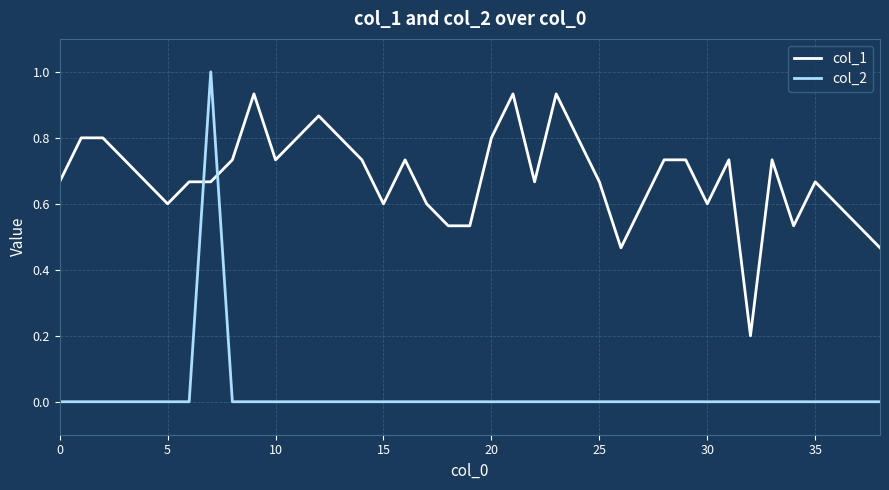

Which series ends up on top after the final intersection of col_1 and col_2?

col_1